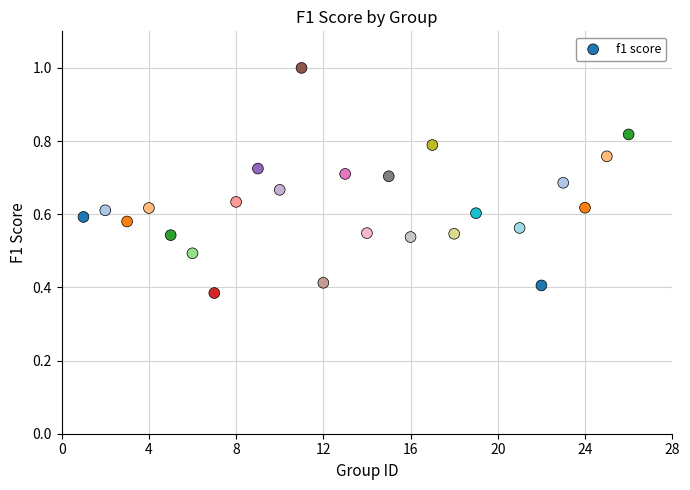

What is the range of X values (max minus min)?

25.0